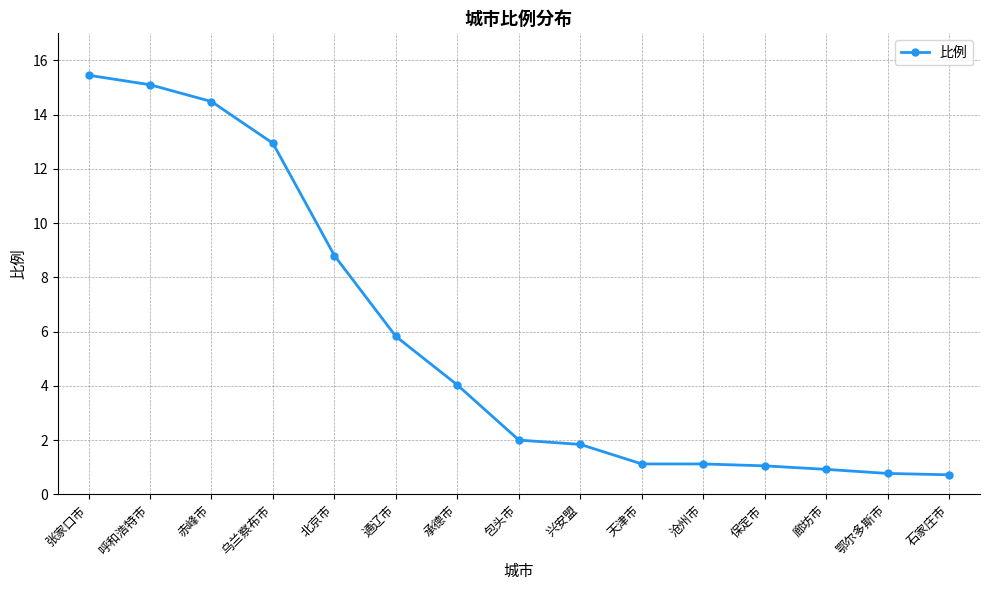

True or false: the data shows 10.0 at 赤峰市.

False